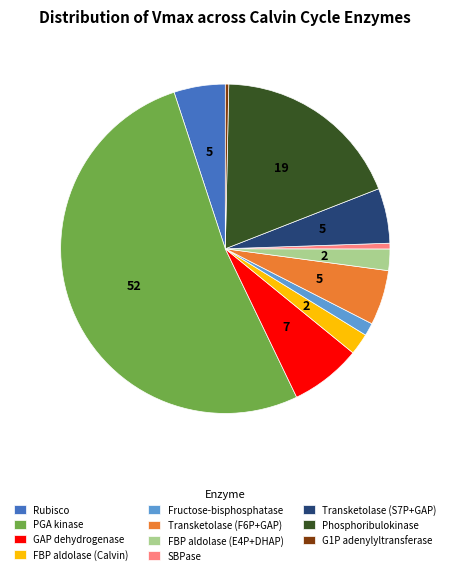

Which has a higher value, SBPase or FBP aldolase (Calvin)?

FBP aldolase (Calvin)